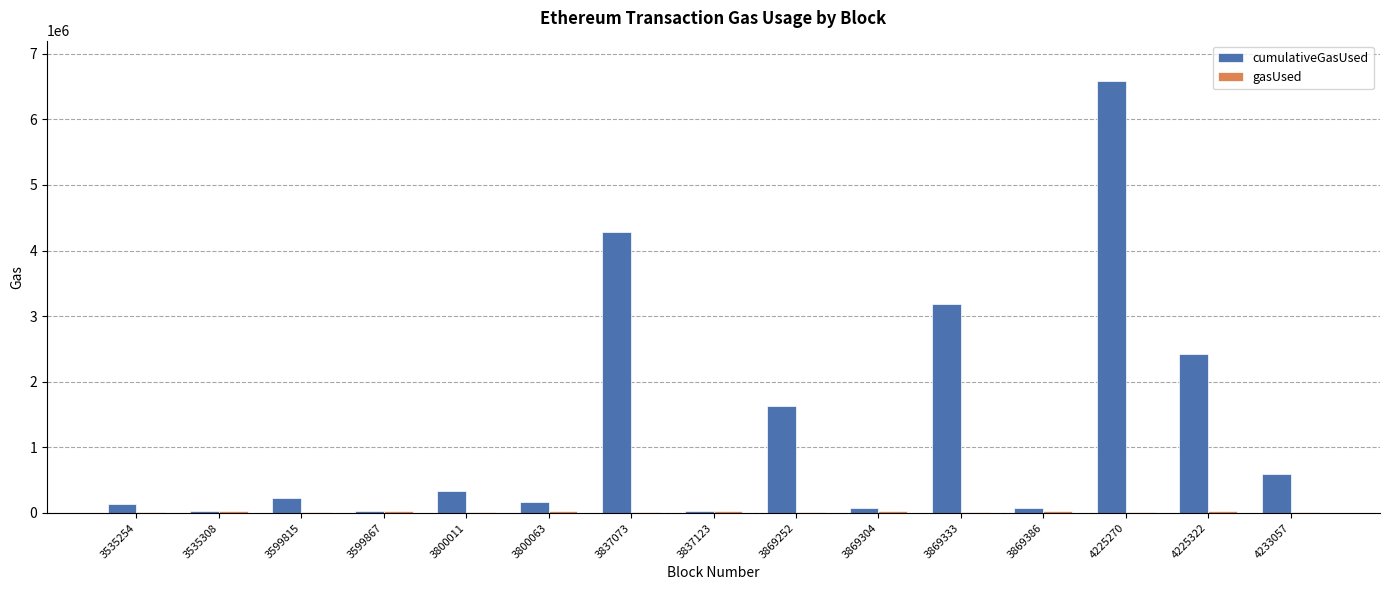

Which series has the largest range (max minus min)?

cumulativeGasUsed